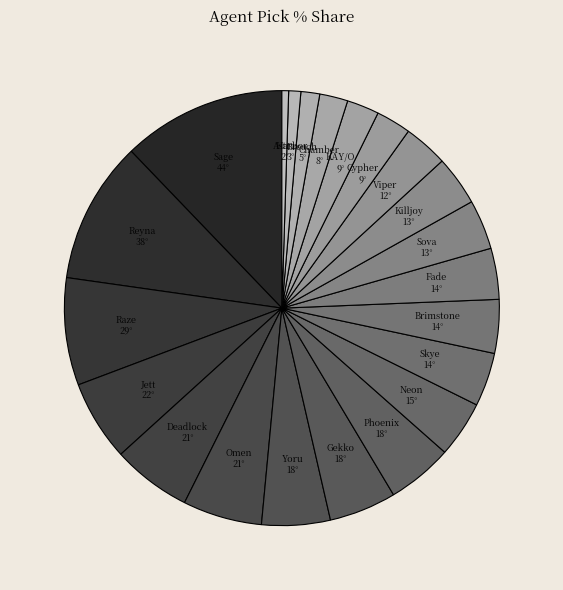

Which slice is the largest?

Sage